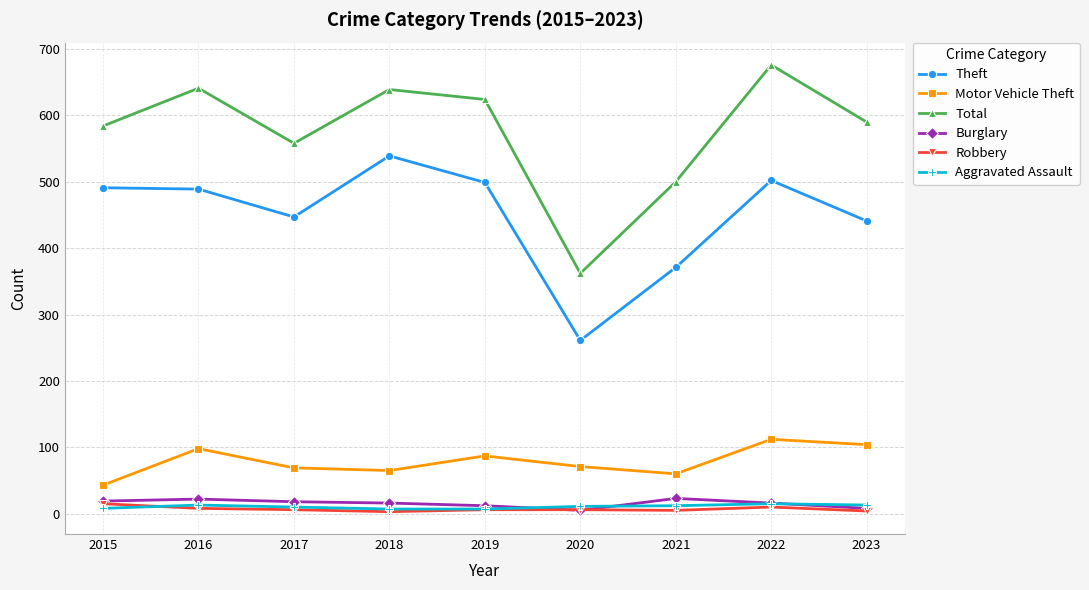

What is the value of the Total point at the 9th from the left?

590